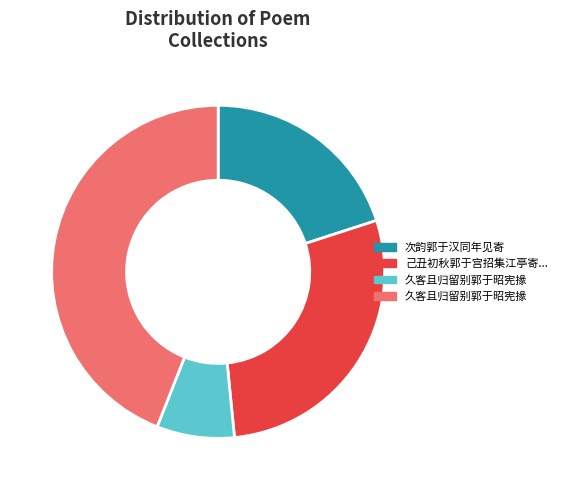

To the nearest percent, what is the difference between the largest and smallest slice percentages?

36%